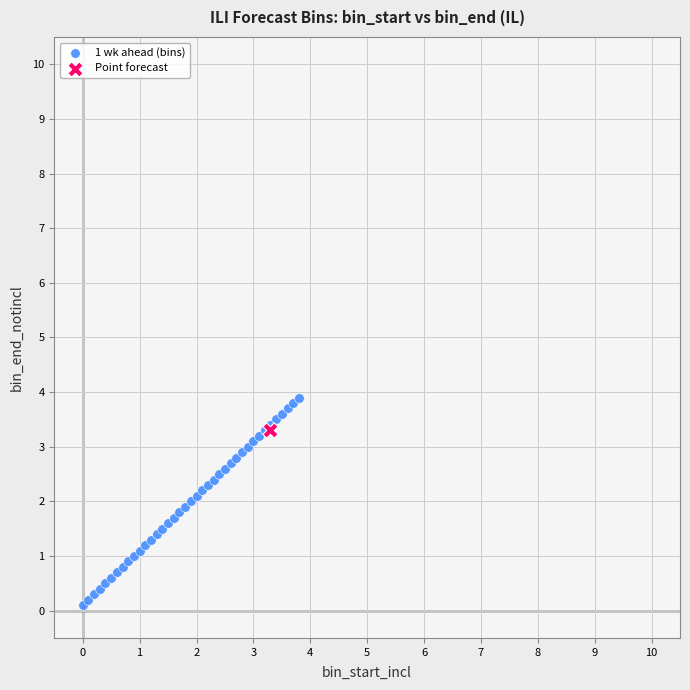

What are all the series names shown in the legend?

1 wk ahead (bins), Point forecast